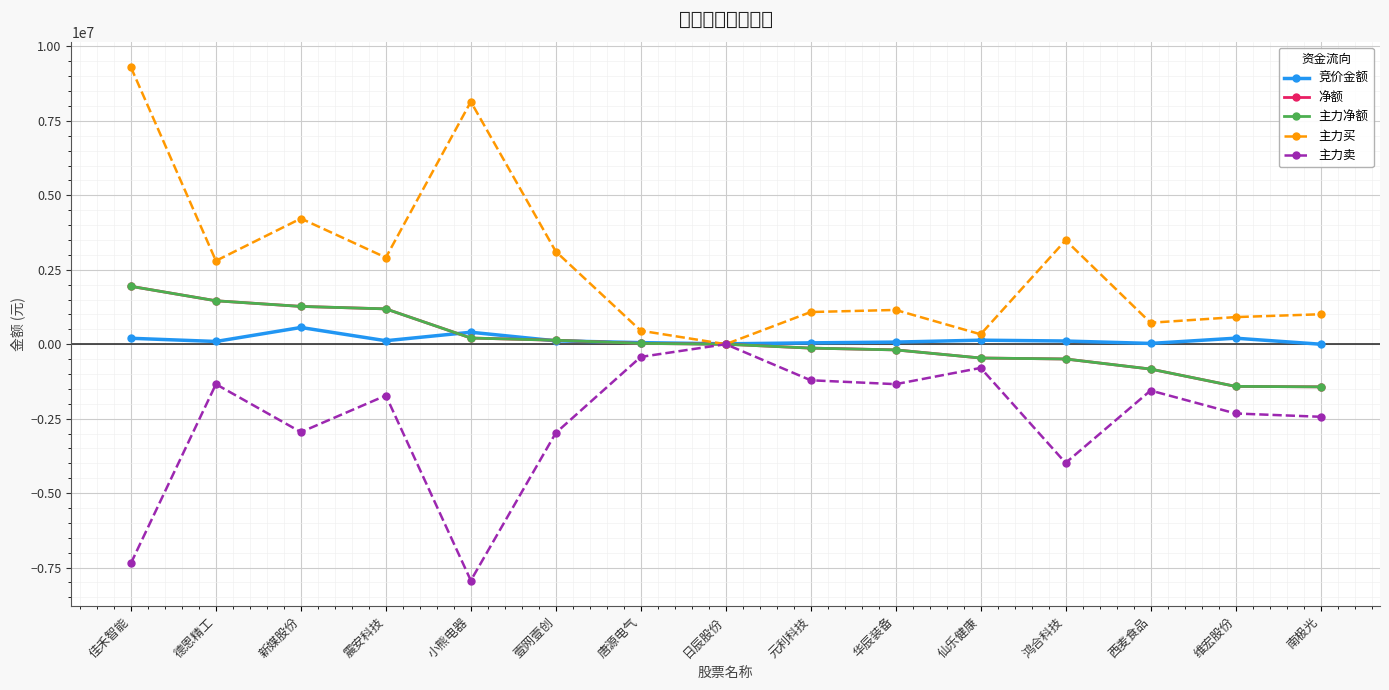

At which label is 净额 closest to 255419?

小熊电器